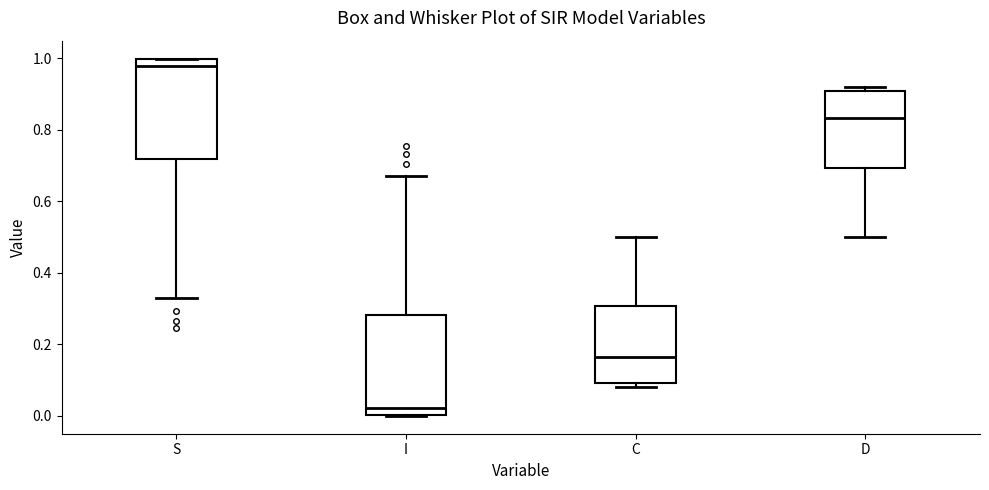

Where does the upper whisker of the box for C end on the y-axis? The values are not printed on the chart, so give them approximately, as read against the axis.

0.50